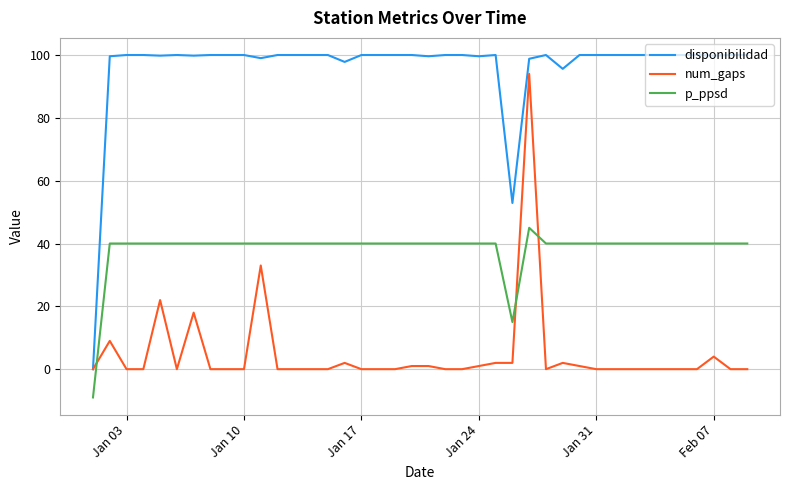

Rank the series by their average value, from lowest to highest.

num_gaps, p_ppsd, disponibilidad